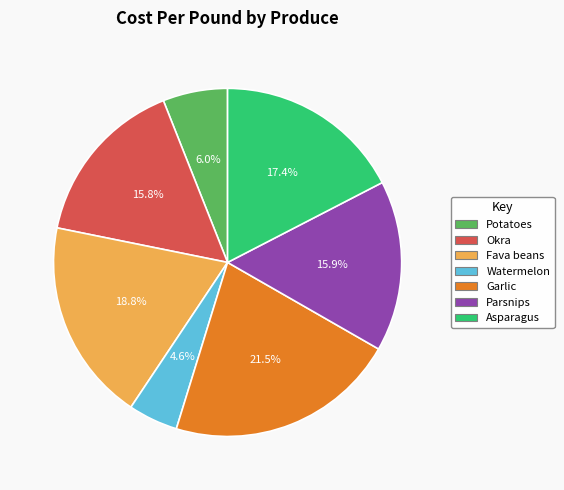

What portion of the pie excludes Garlic?

78.5%